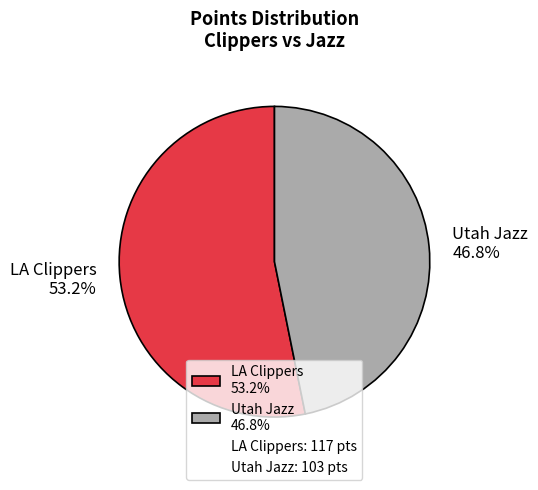

To the nearest percent, what is the average slice percentage?

50%